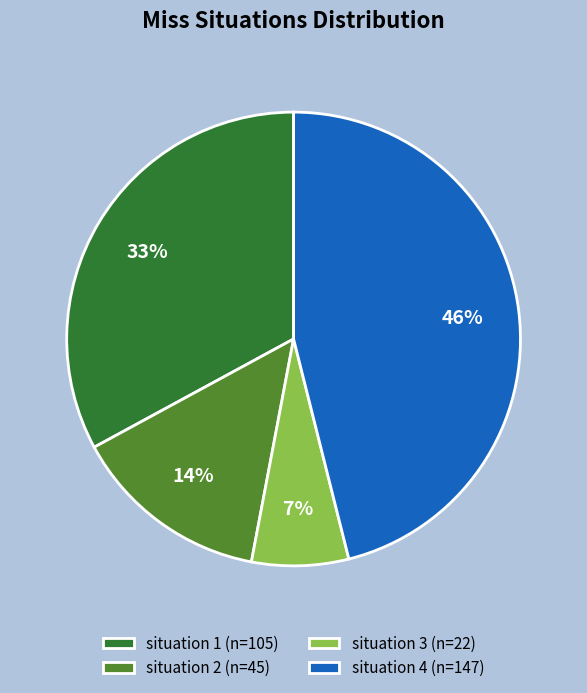

Combined, do situation 4 (n=147) and situation 2 (n=45) account for over 50%?

Yes